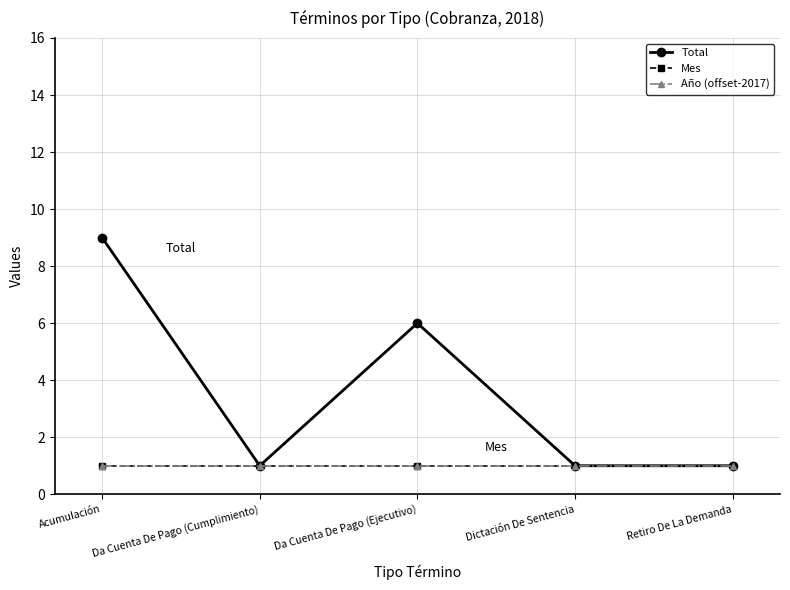

Between Dictación De Sentencia and Acumulación, which is larger?

Acumulación